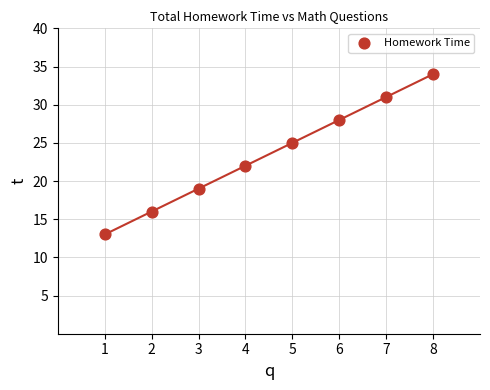

What Y value in the scatter plot is closest to 23?

22